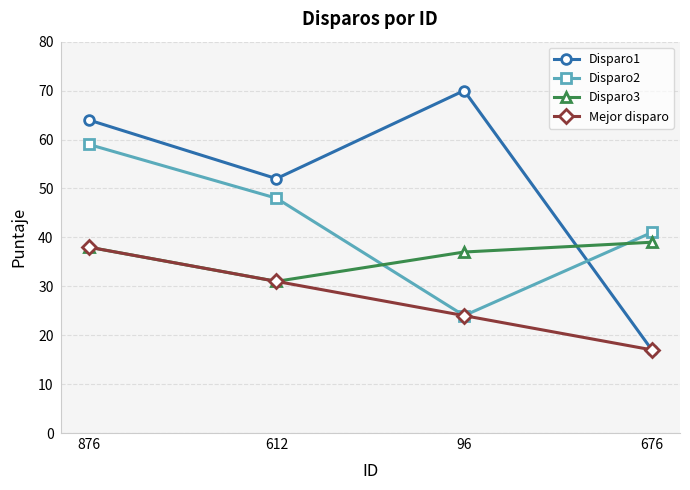

Rank the categories by Disparo2 value from highest to lowest.

876, 612, 676, 96